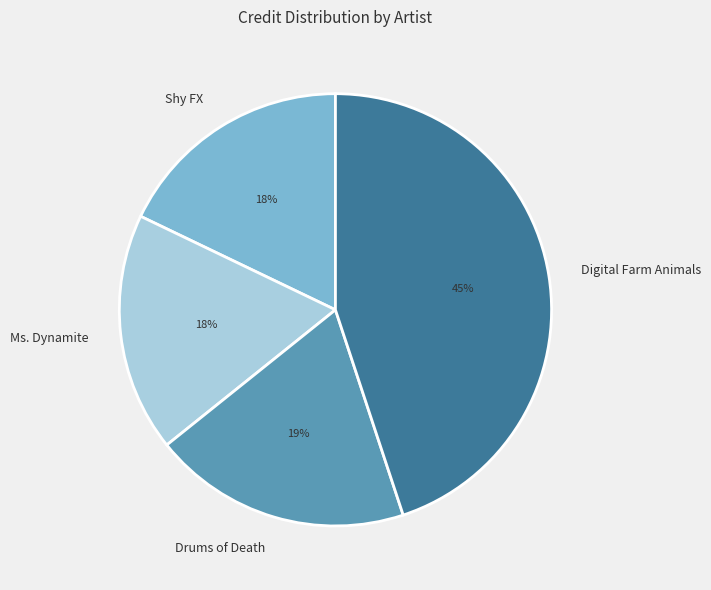

Do Shy FX and Ms. Dynamite together represent more than half of the pie?

No